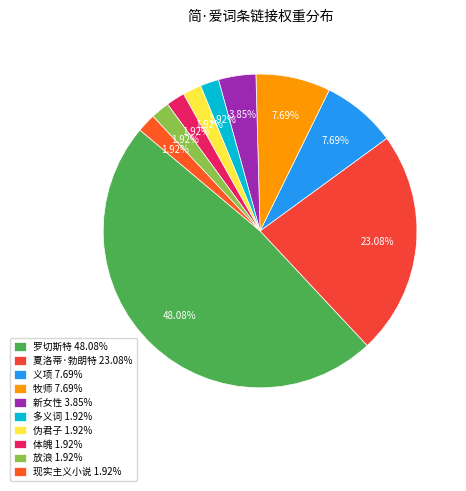

How many segments does this pie chart have?

10